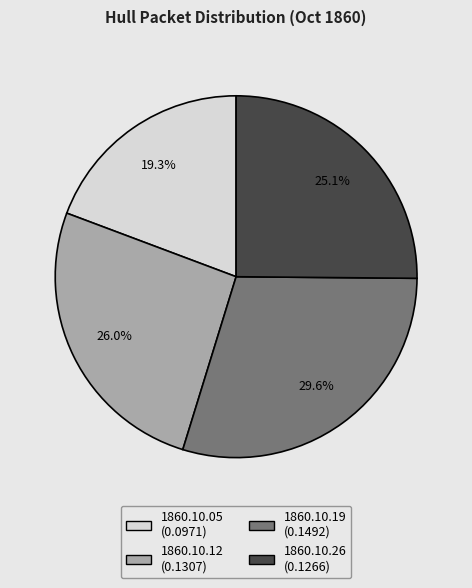

Does any single category account for the majority?

No